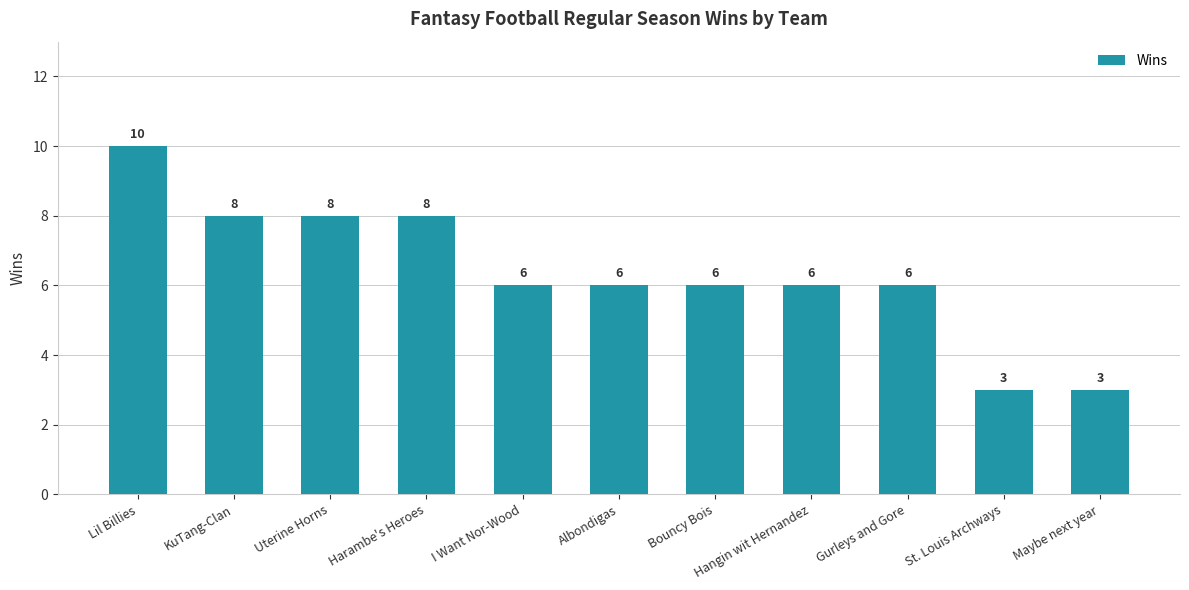

Reading right to left, list all the values displayed in this chart.

3	3	6	6	6	6	6	8	8	8	10